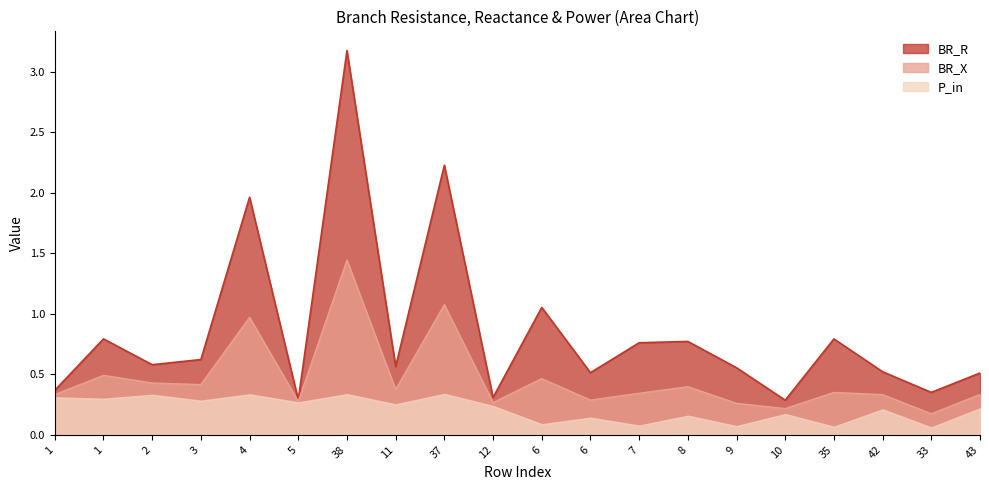

At which label does BR_X reach its peak?

38